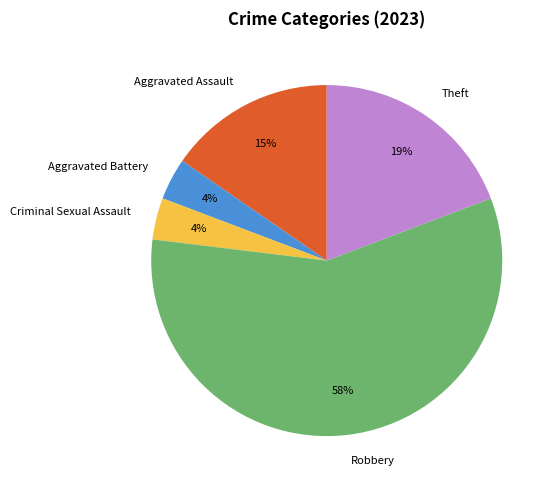

To the nearest percent, what is the combined percentage of Criminal Sexual Assault and Aggravated Assault?

19%